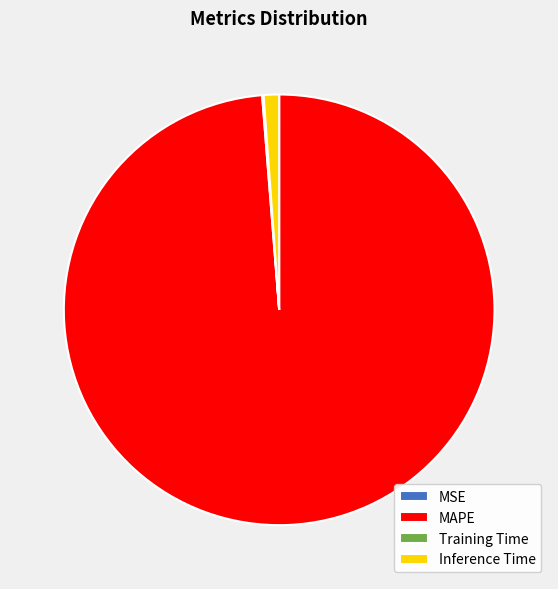

Does MAPE account for over 50% of the chart?

Yes